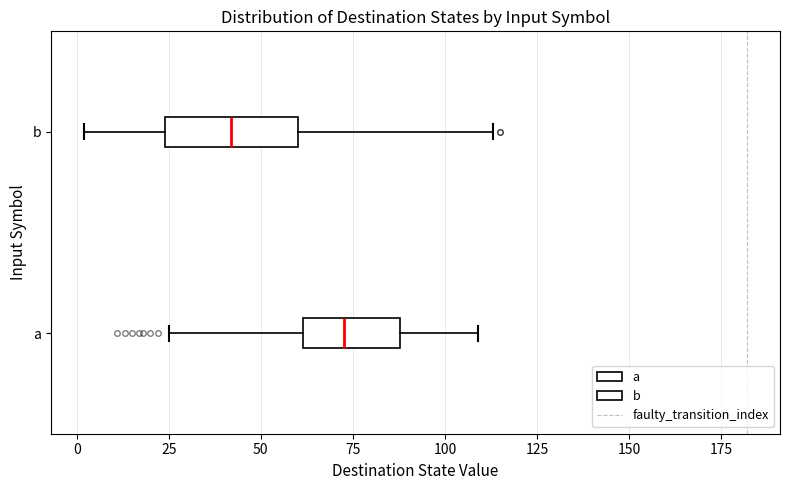

Reading bottom to top, transcribe this box plot: for each box, give where its median line is, the range the box spans, and where its two whiskers end, as read against the x-axis. The values are not printed on the chart, so give them approximately, as read against the axis.

a: median 75, box 60 to 90, whiskers 25 to 110
b: median 40, box 25 to 60, whiskers 0 to 115